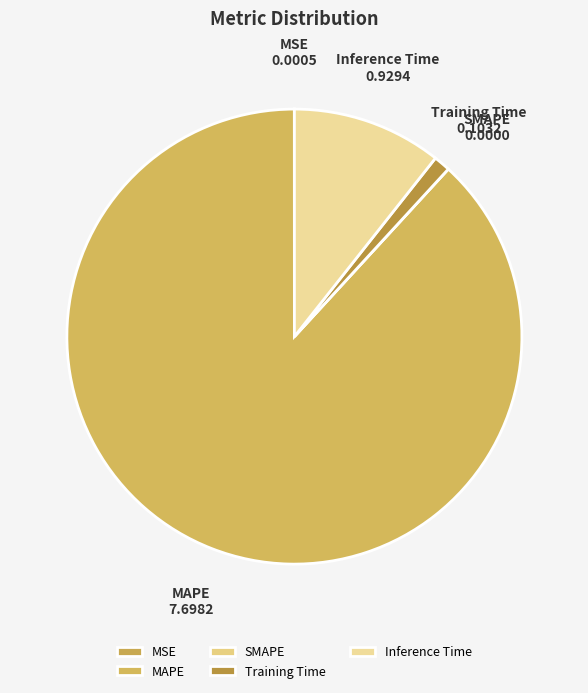

Which category has the biggest portion of the pie?

MAPE